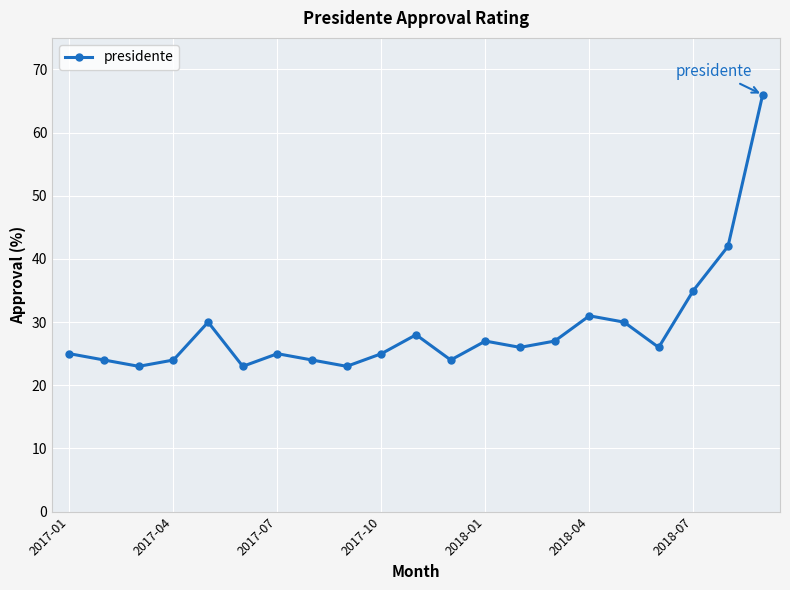

Is this an area chart (filled region under the line)?

No